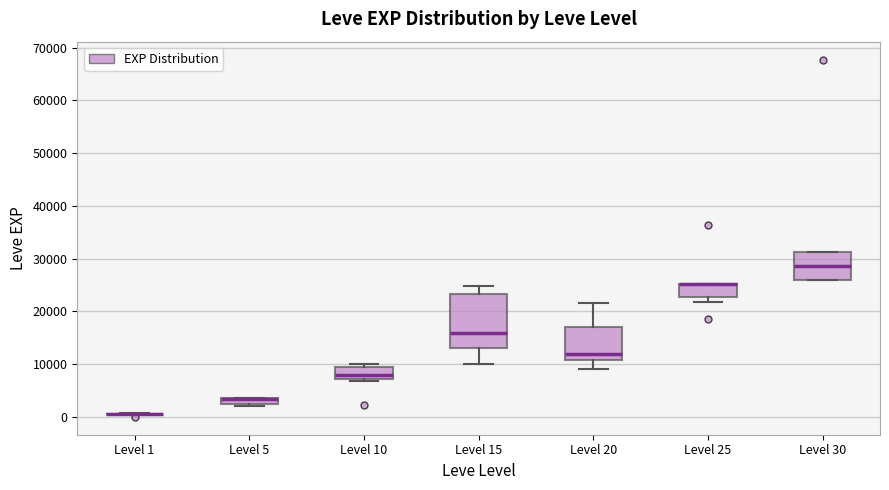

Comparing the boxes themselves (not the whiskers), which one is the tallest?

Level 15